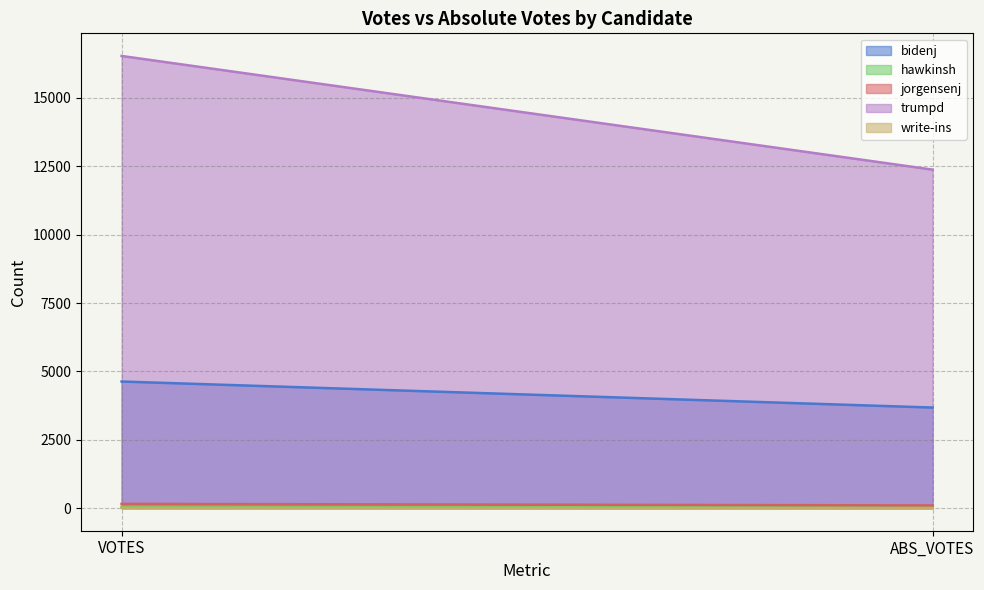

How many lines are shown in the chart?

5